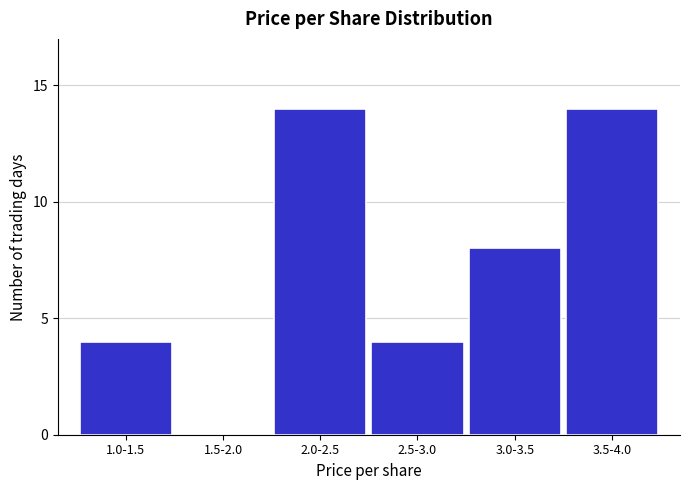

Reading left to right, list all the values displayed in this chart.

1.0-1.5=4	1.5-2.0=0	2.0-2.5=14	2.5-3.0=4	3.0-3.5=8	3.5-4.0=14